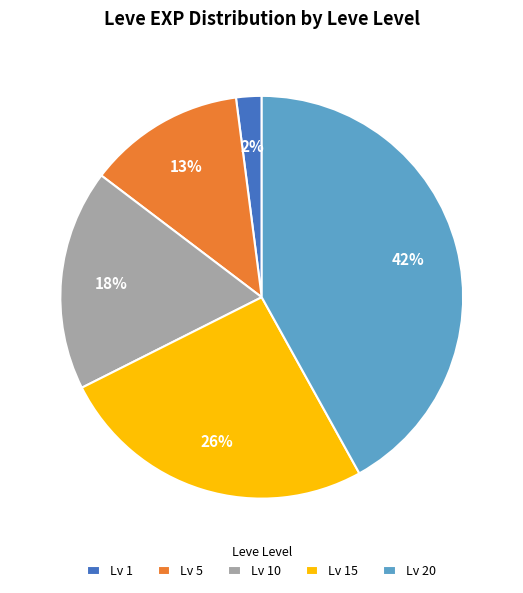

Rank the categories by value from lowest to highest.

Lv 1, Lv 5, Lv 10, Lv 15, Lv 20